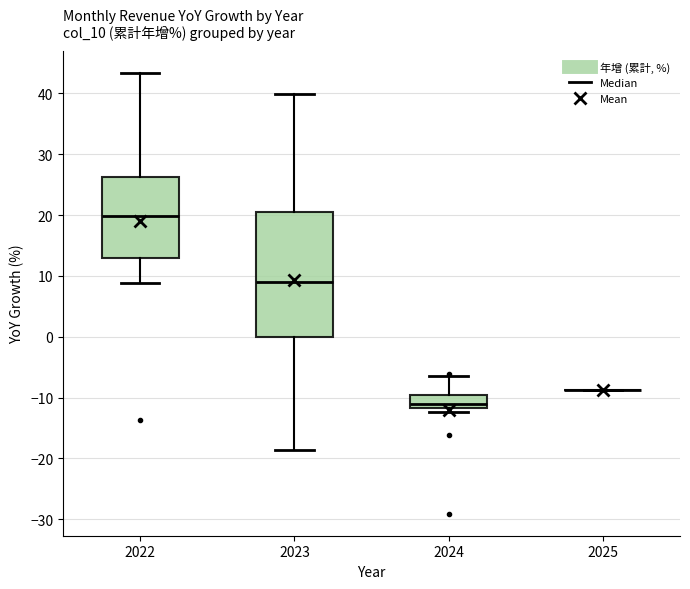

Which box is the tallest, from its lower edge to its upper edge?

2023